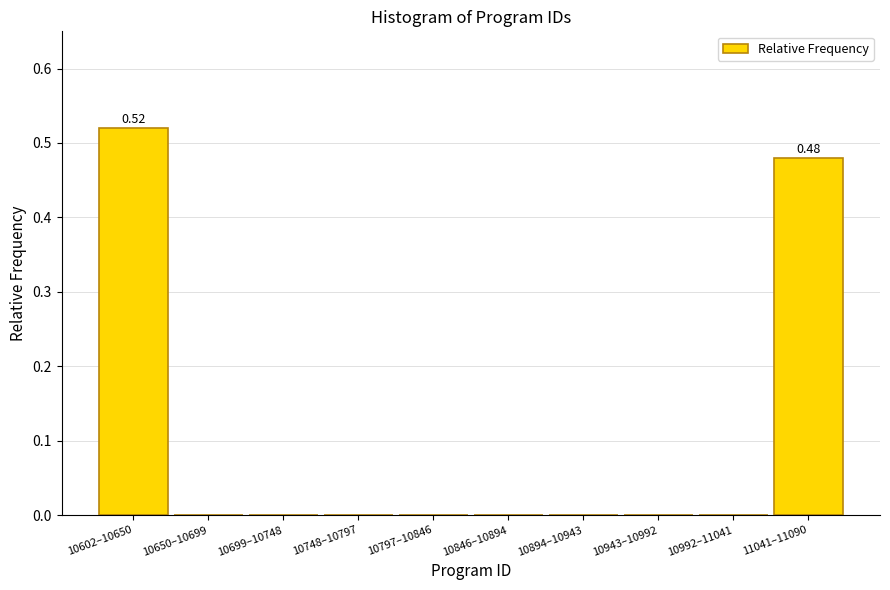

Between 10699–10748 and 10602–10650, which is larger?

10602–10650